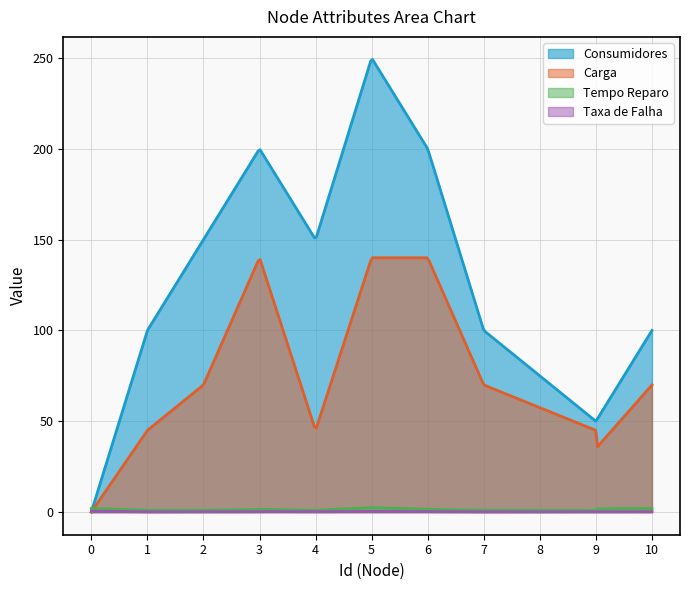

What is the greatest value displayed?

249.2